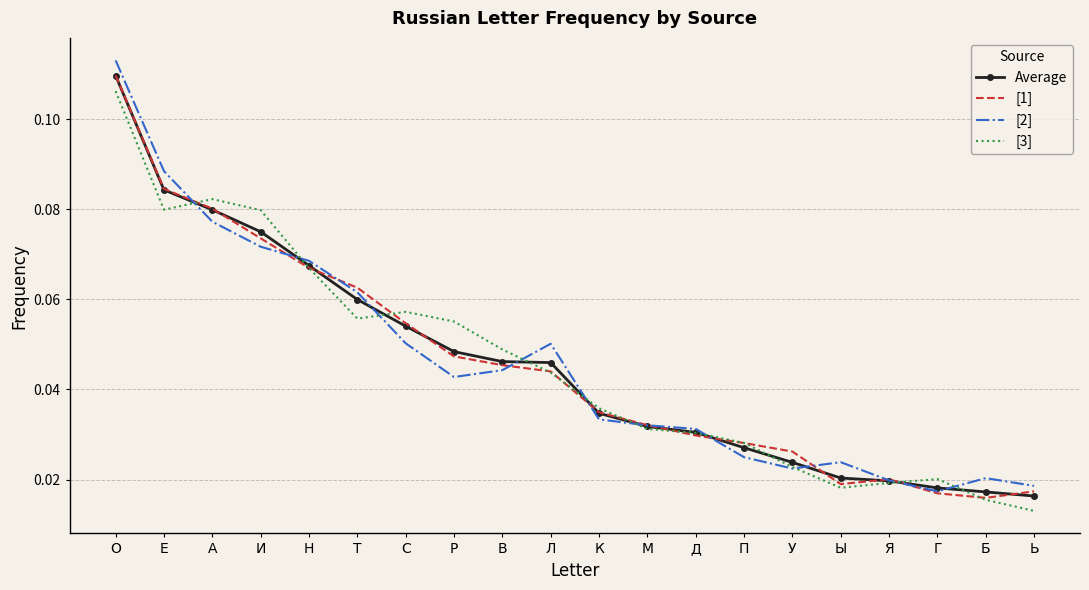

What position from the right is Г?

3